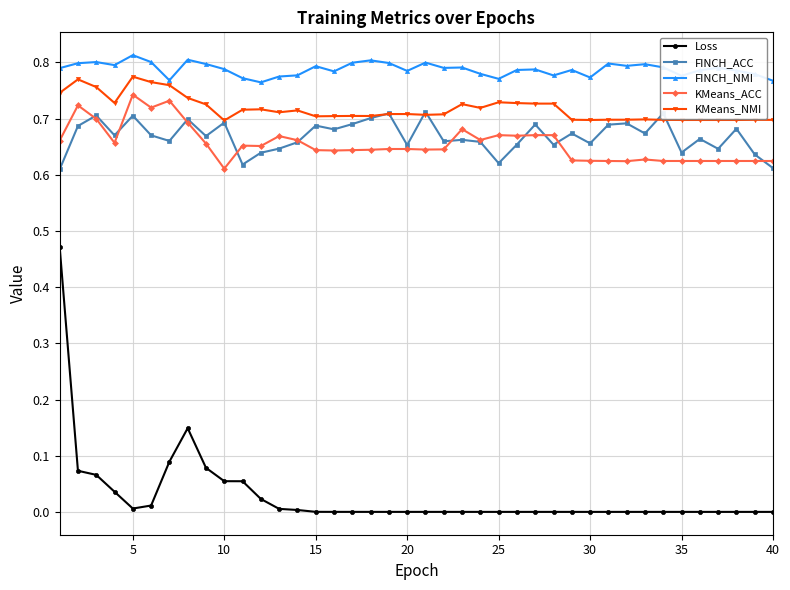

True or false: KMeans_ACC has more than 0 points higher than both neighbors.

True